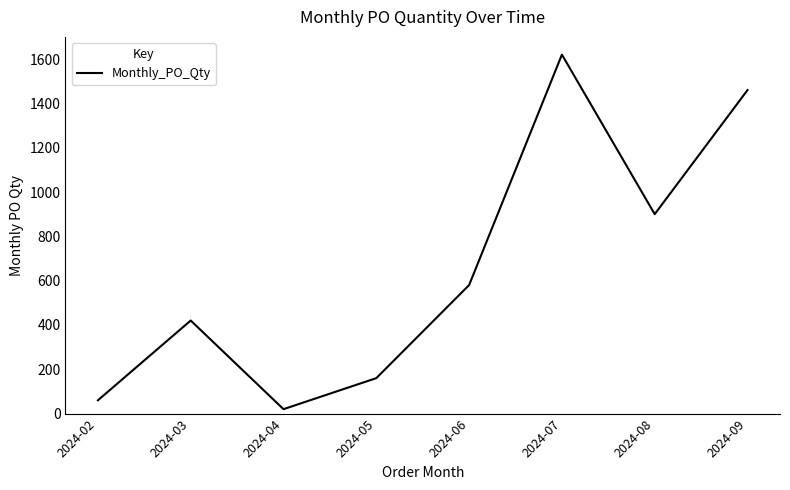

How many distinct data groups are displayed?

1